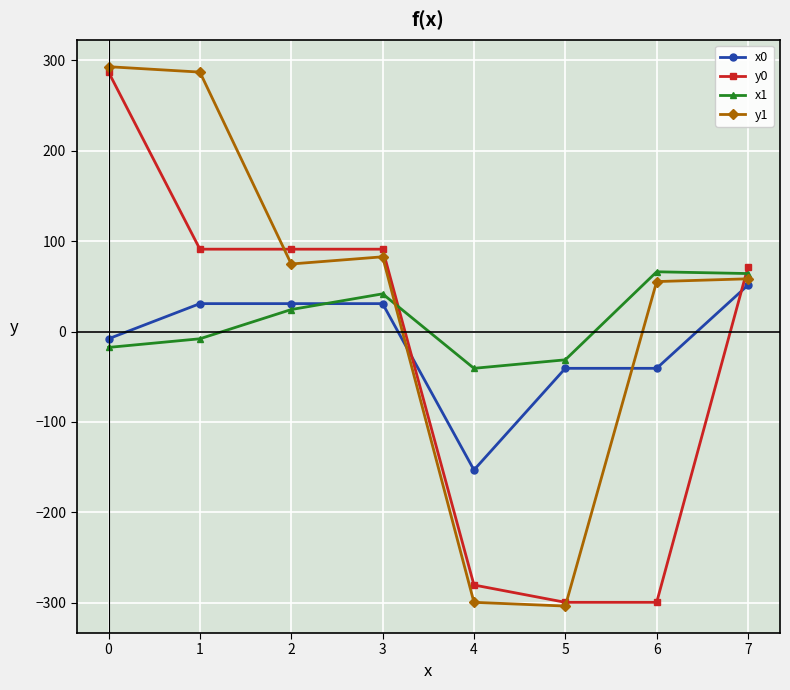

True or false: x1 and x0 intersect in this chart.

True